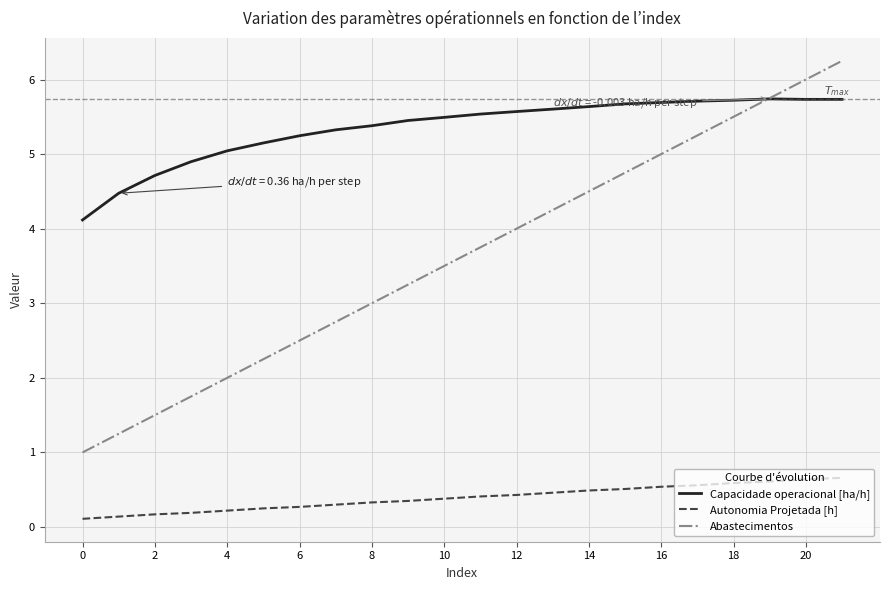

What is the smallest value displayed?

0.1